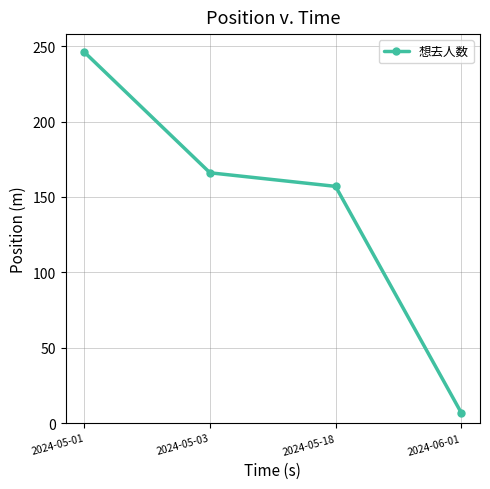

Reading left to right, list all the values displayed in this chart.

2024-05-01=246	2024-05-03=166	2024-05-18=157	2024-06-01=7